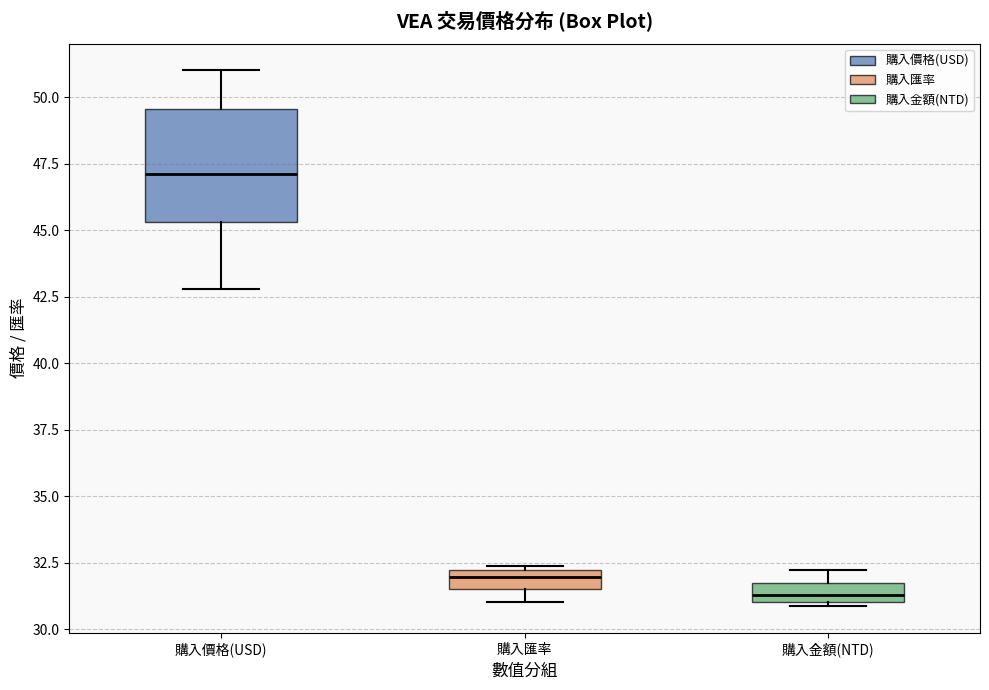

Comparing the boxes themselves (not the whiskers), which one is the tallest?

購入價格(USD)